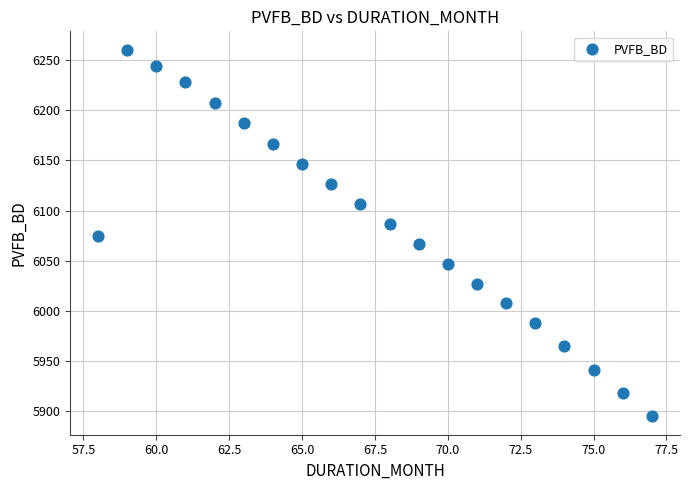

What is the range of Y values (max minus min)?

365.5